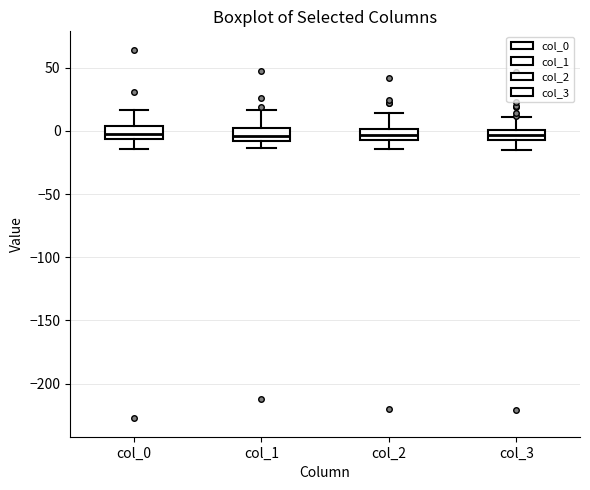

Where is the lower edge of the box for col_3 on the y-axis? The values are not printed on the chart, so give them approximately, as read against the axis.

-5